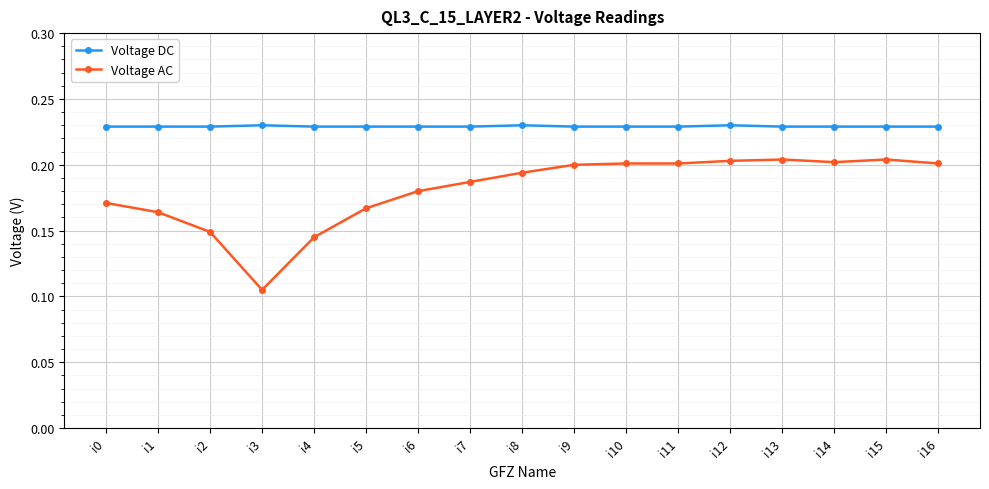

True or false: Voltage DC and Voltage AC intersect in this chart.

False